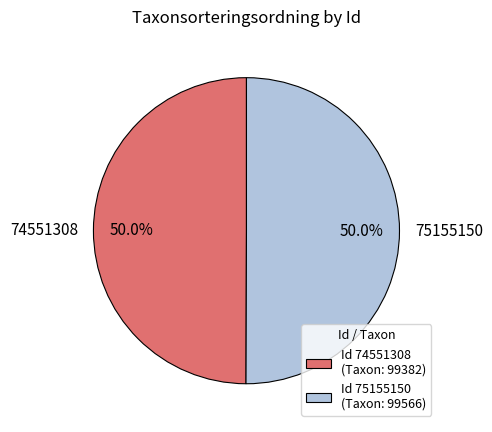

What is the ratio of the value at 74551308 to the value at 75155150?

1.0